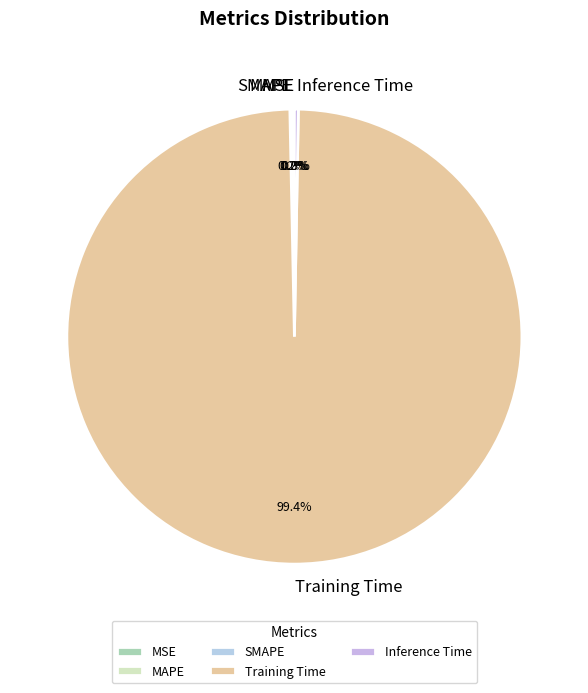

What is the largest slice in the pie chart?

Training Time